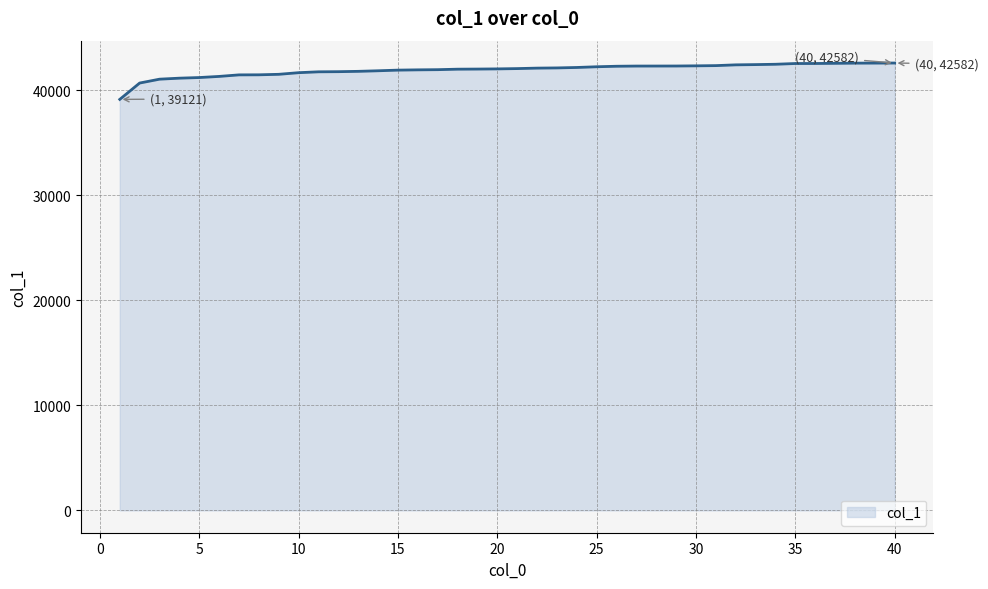

What is the average value?

41917